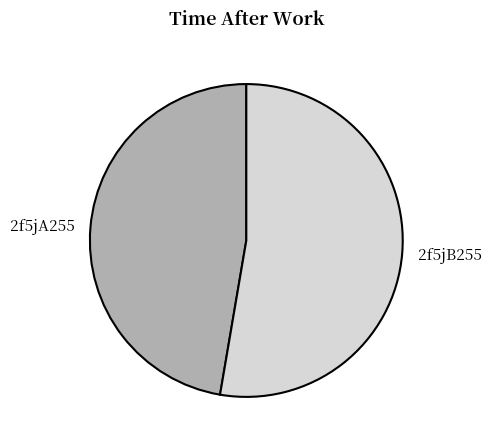

Which slice represents more than half of the pie?

2f5jB255